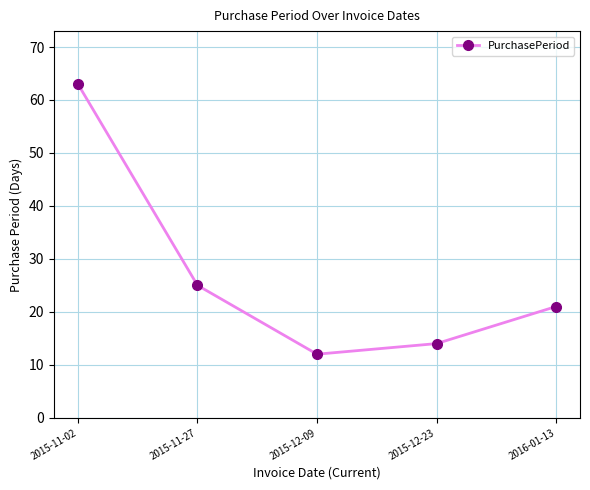

What is the ratio of the value at 2015-11-02 to the value at 2016-01-13?

3.0